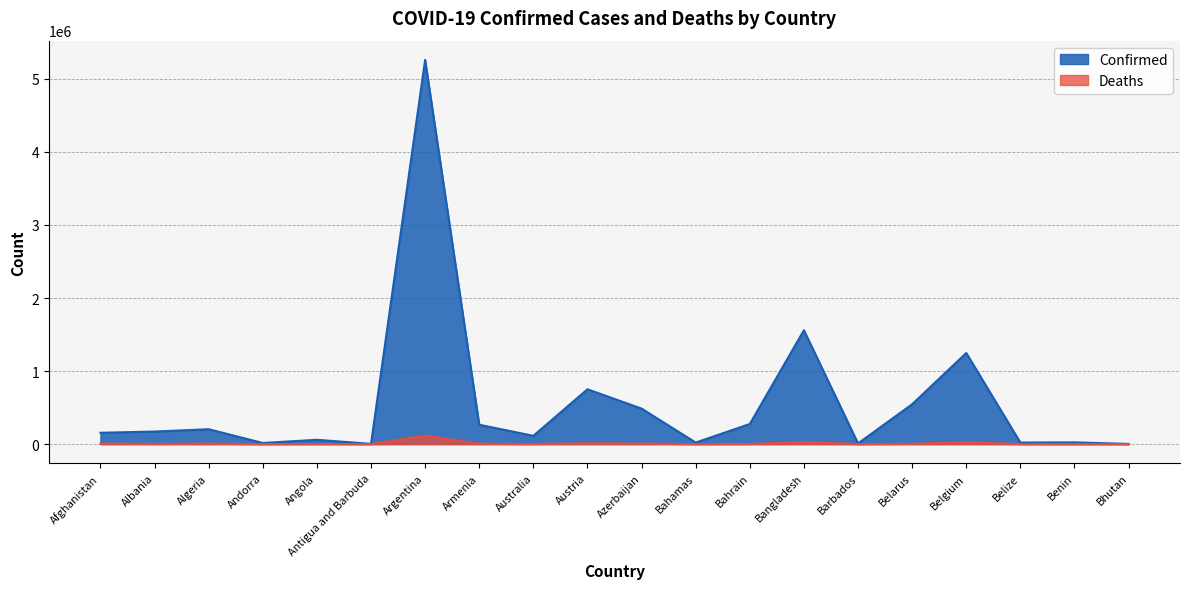

At which category is the sum across all series the highest?

Argentina